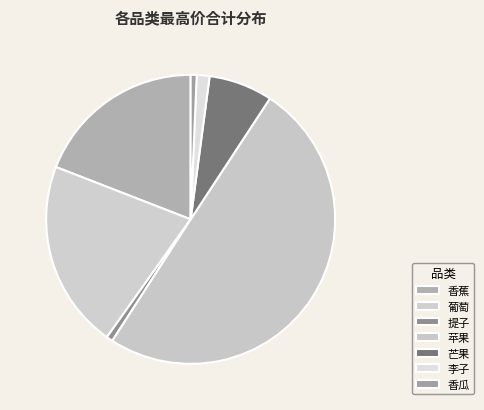

What percentage is NOT represented by 李子?

98.6%